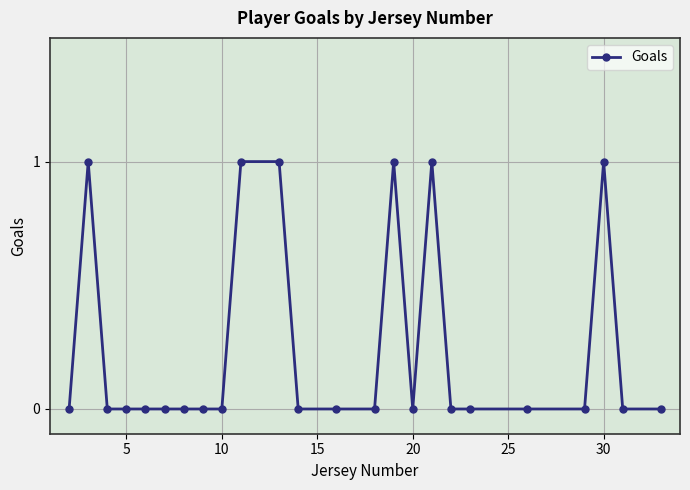

True or false: there are more than 1 points higher than both neighbors.

True